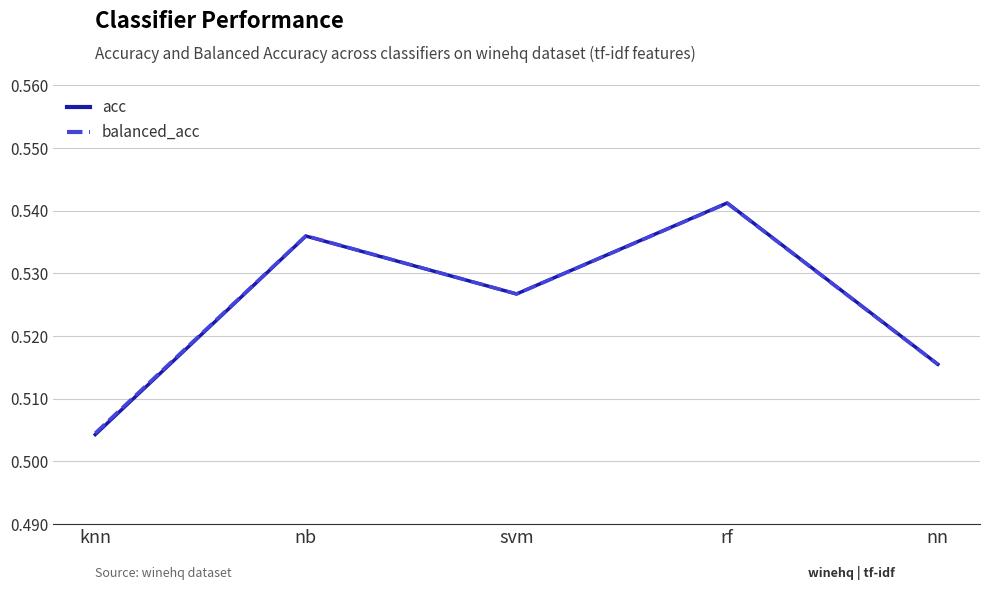

Does the chart have visible grid lines?

Yes